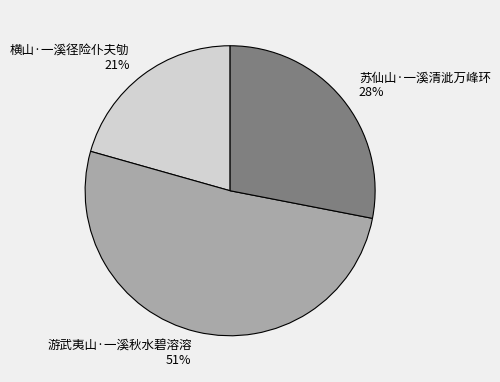

Which category accounts for the majority?

游武夷山·一溪秋水碧溶溶